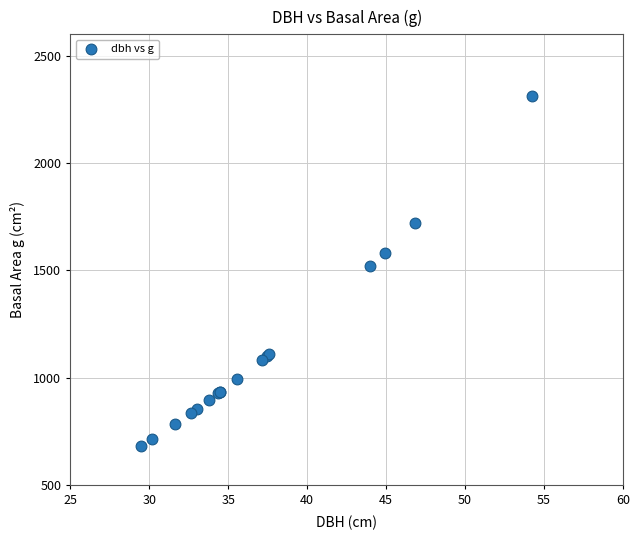

What Y value in the scatter plot is closest to 1497?

1520.5